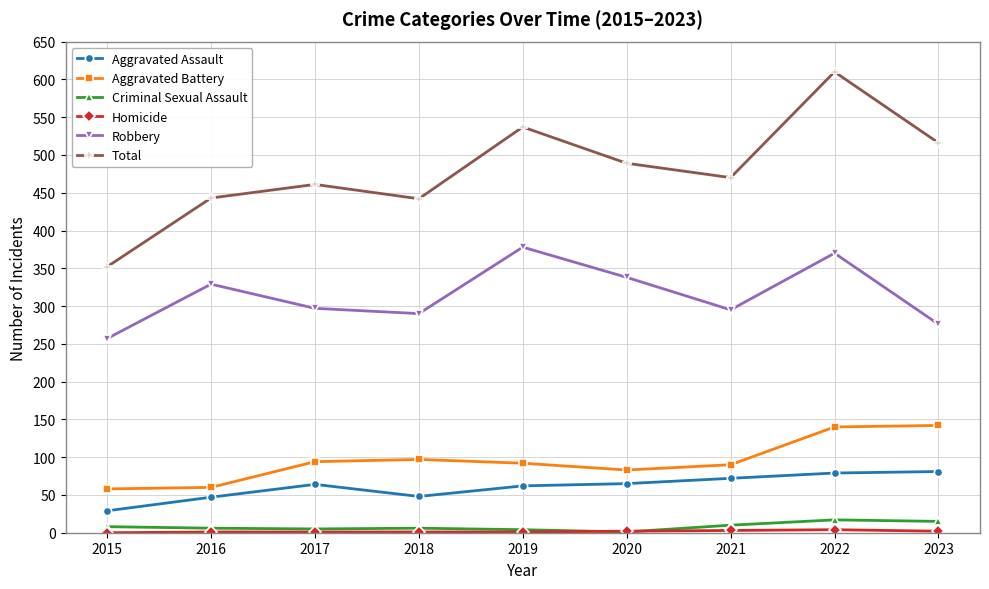

How many series are shown in this chart?

6